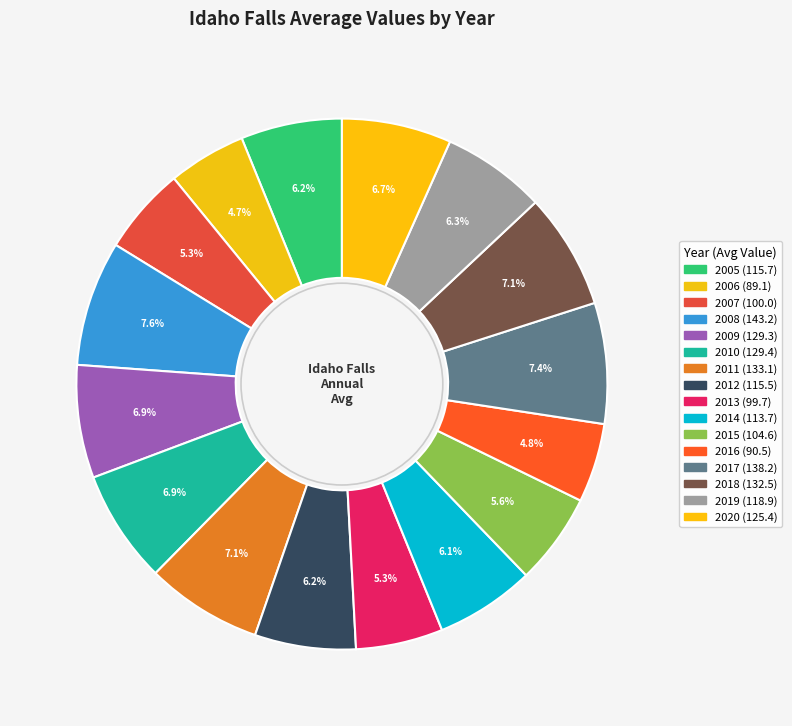

Is 2010 the majority of the pie?

No